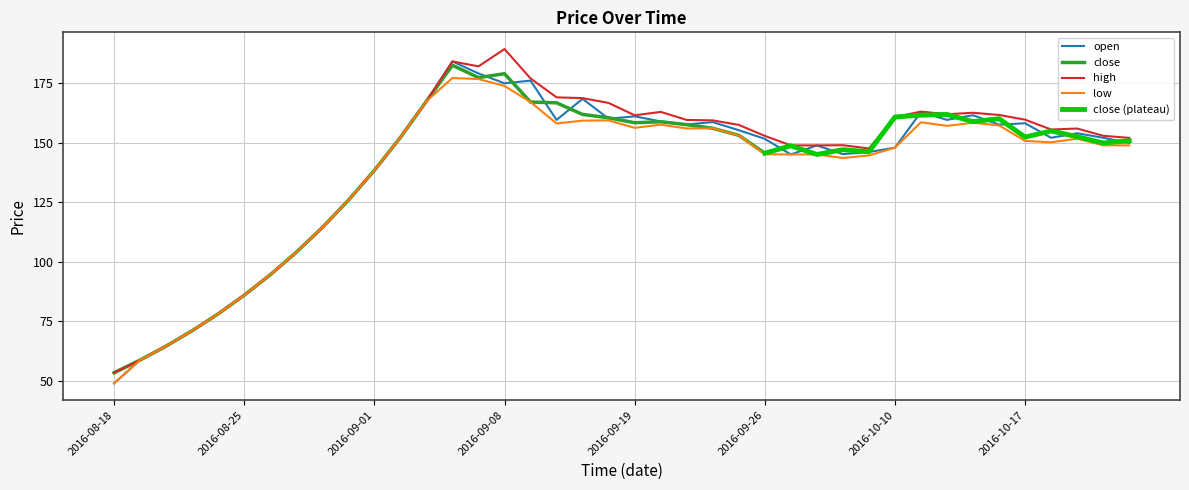

How many categories are shown in the chart?

40